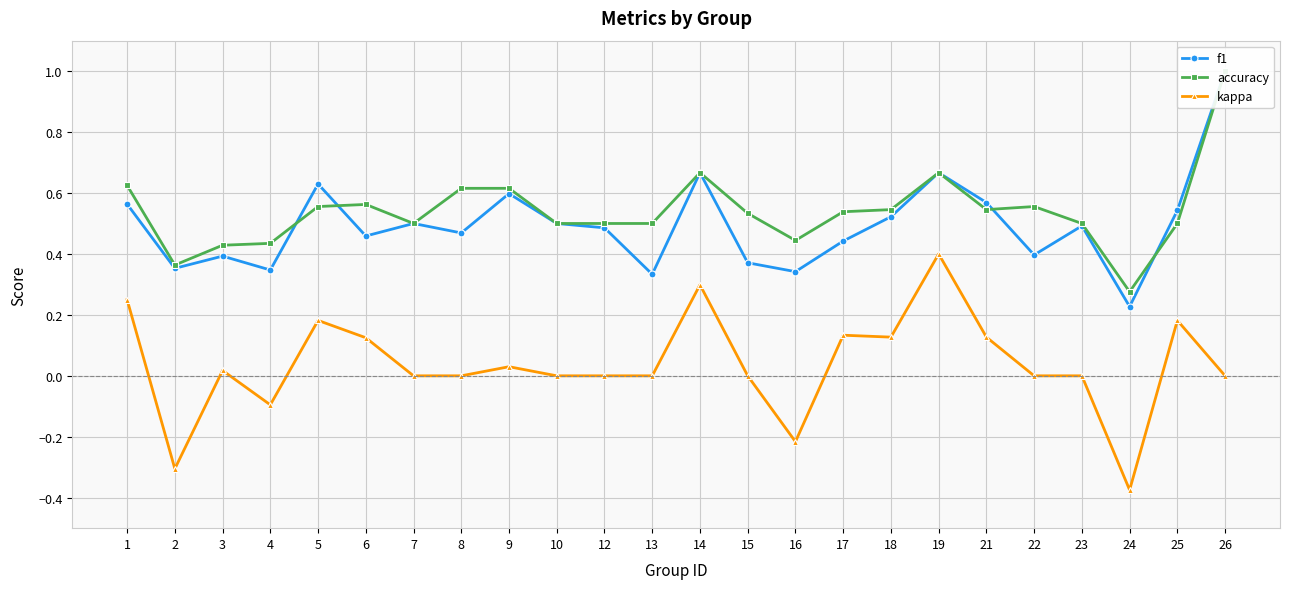

Rank the series by their maximum value, from lowest to highest.

kappa, f1, accuracy